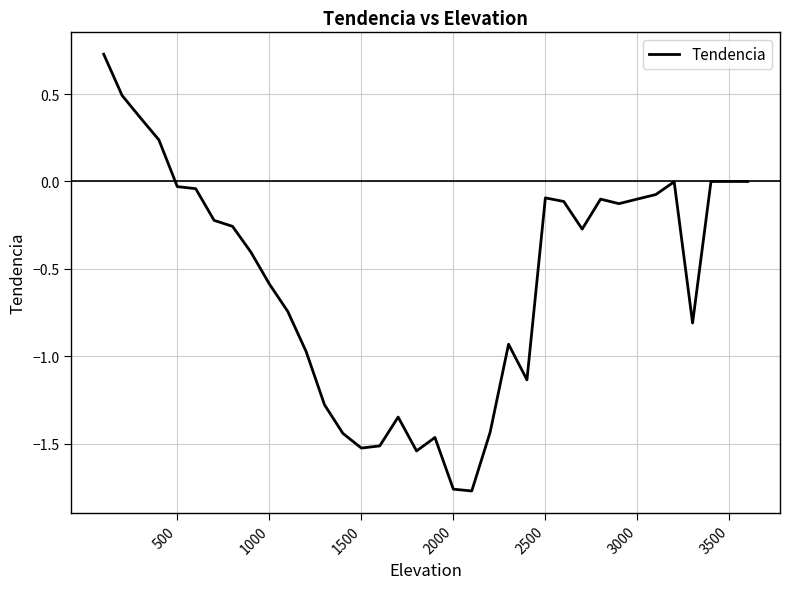

Is this an area chart (filled region under the line)?

No